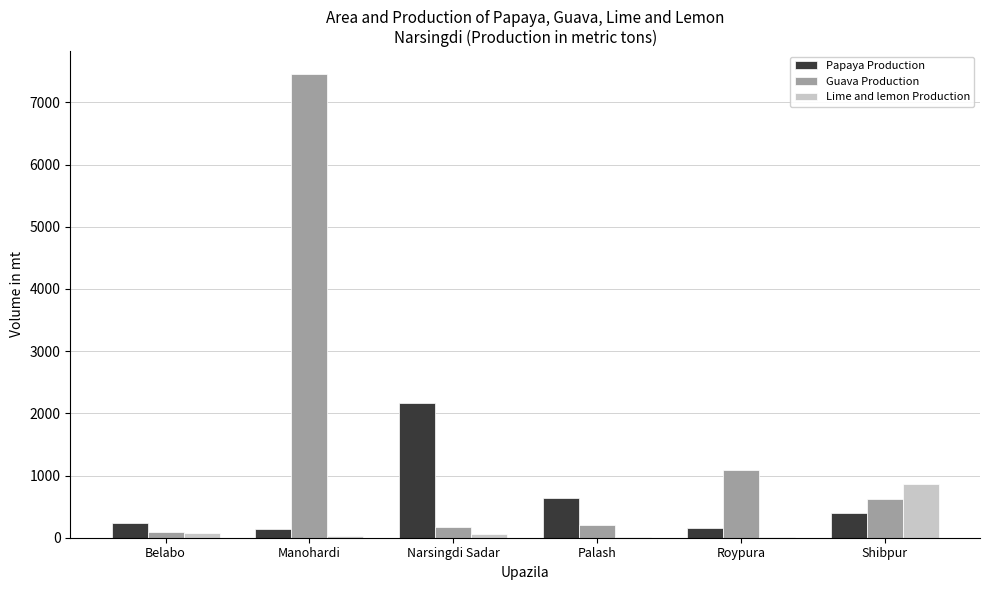

Read the Guava Production value at Shibpur.

629